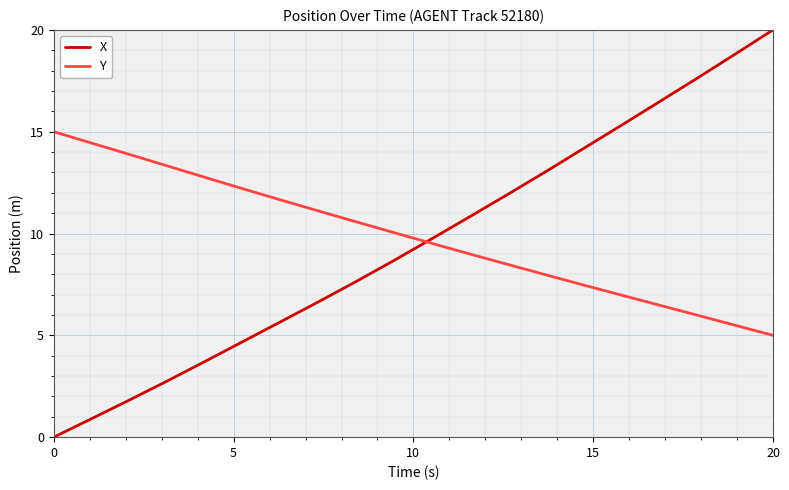

List the series in order of their peak value, lowest first.

Y, X